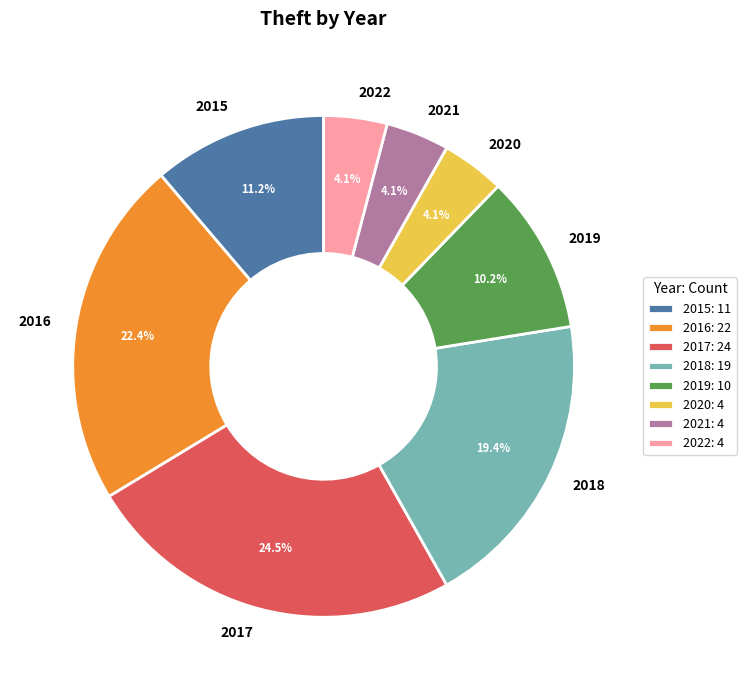

What is the largest slice in the pie chart?

2017